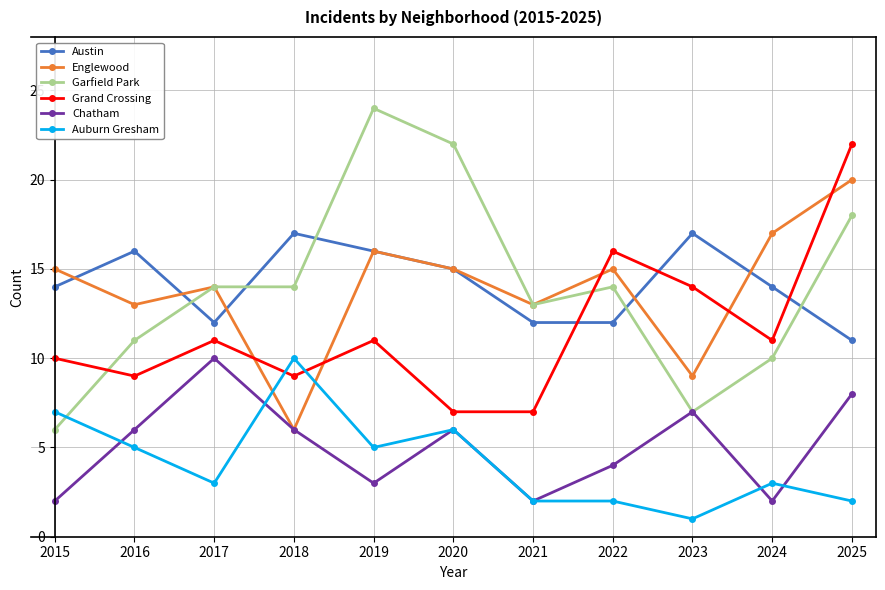

Which label corresponds to the smallest value in the chart?

2023